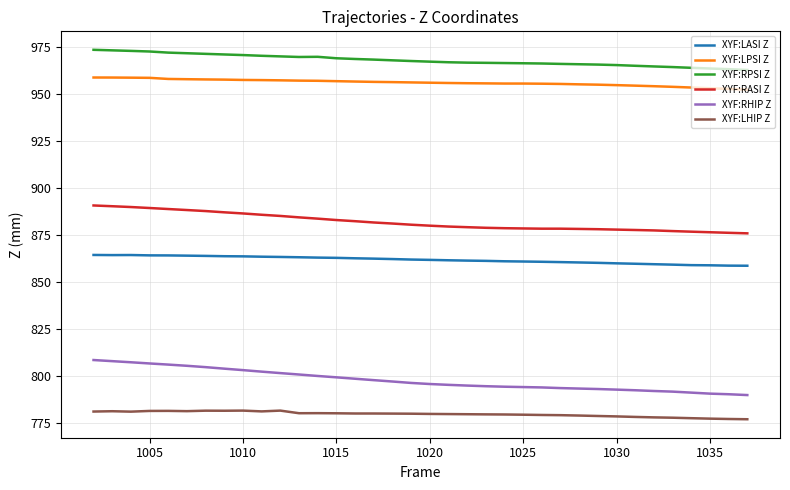

Which series has the widest spread of values?

XYF:RHIP Z